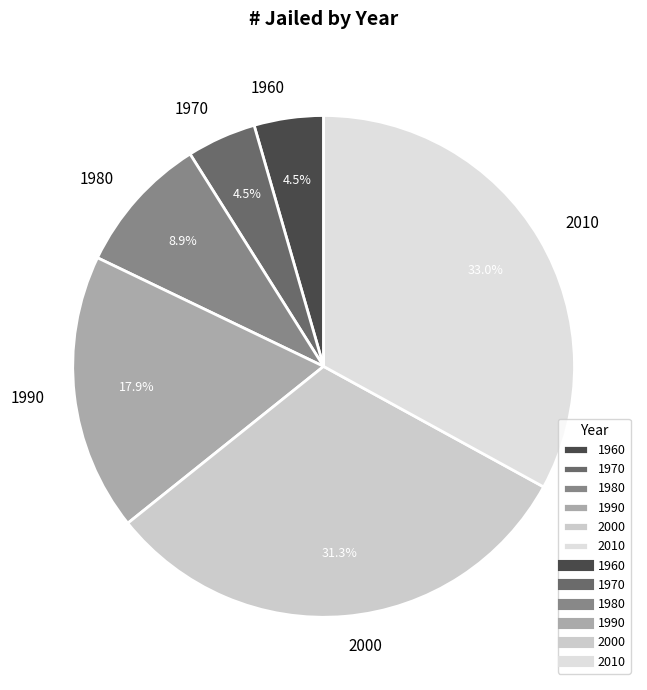

Is there any slice that represents more than half of the pie?

No